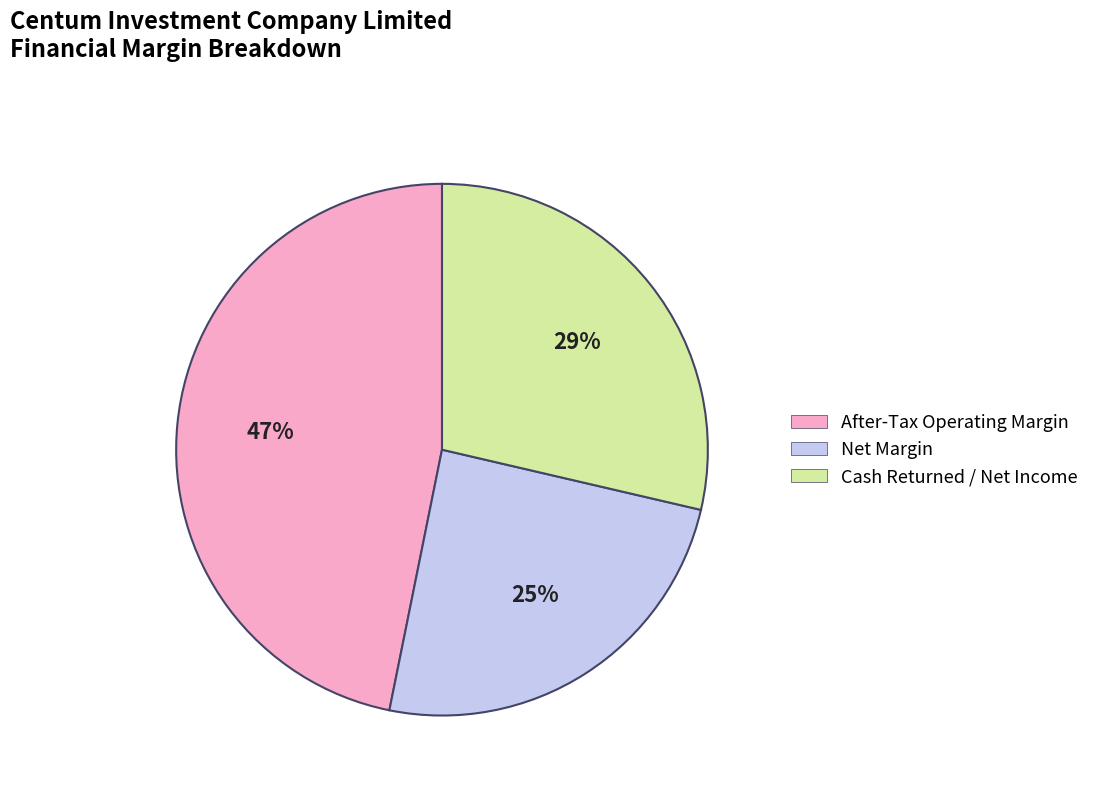

To the nearest percent, what is the difference between the largest and smallest slice percentages?

22%